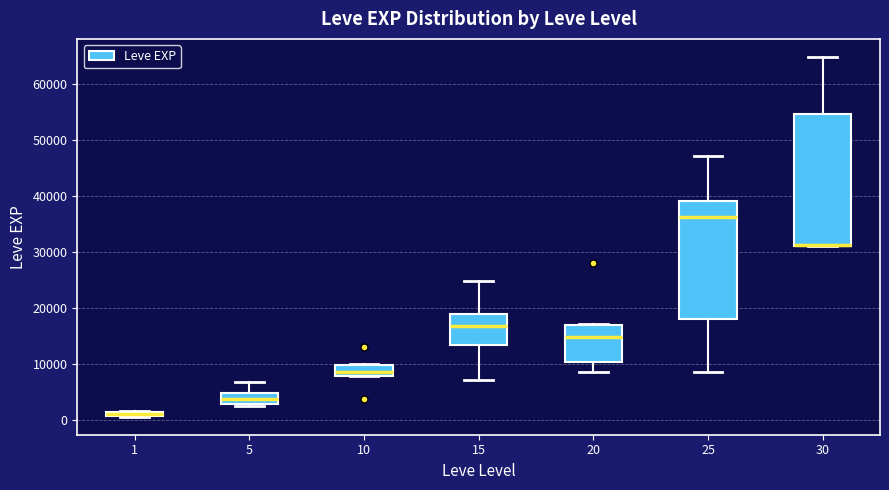

Which box is the tallest, from its lower edge to its upper edge?

30